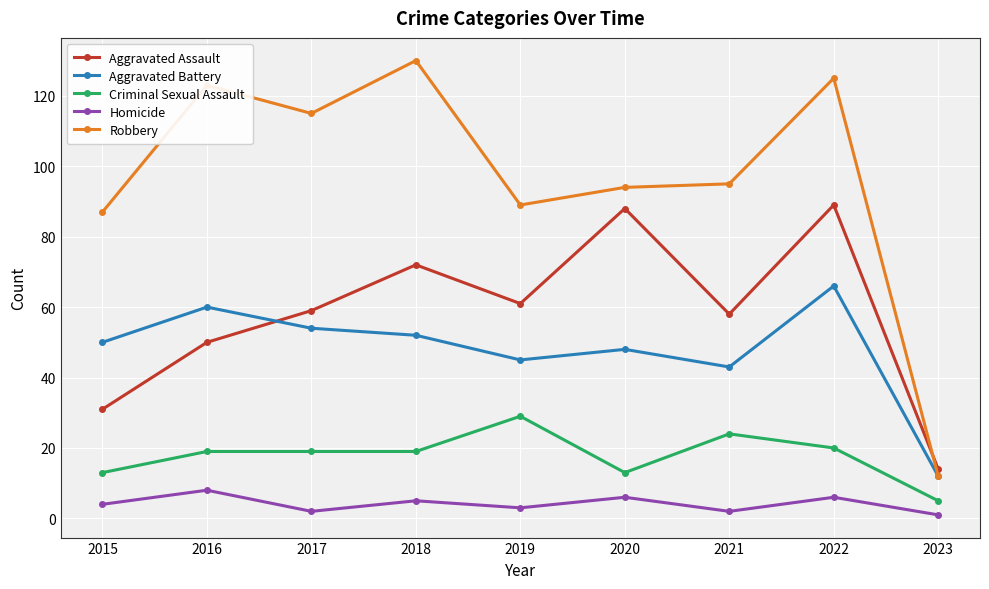

How many interior local valleys does the Homicide series have?

3